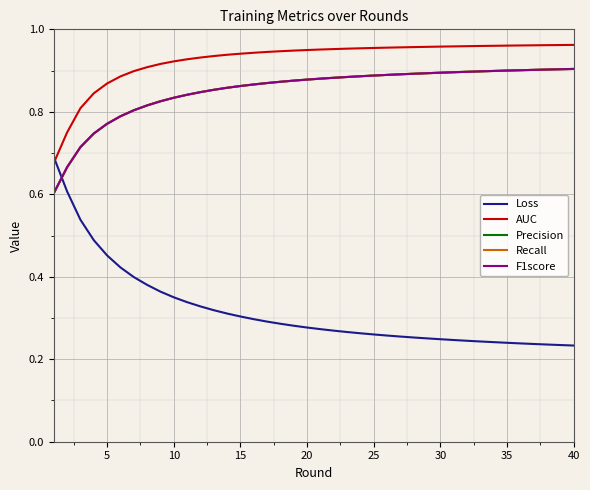

True or false: Recall and F1score intersect in this chart.

True